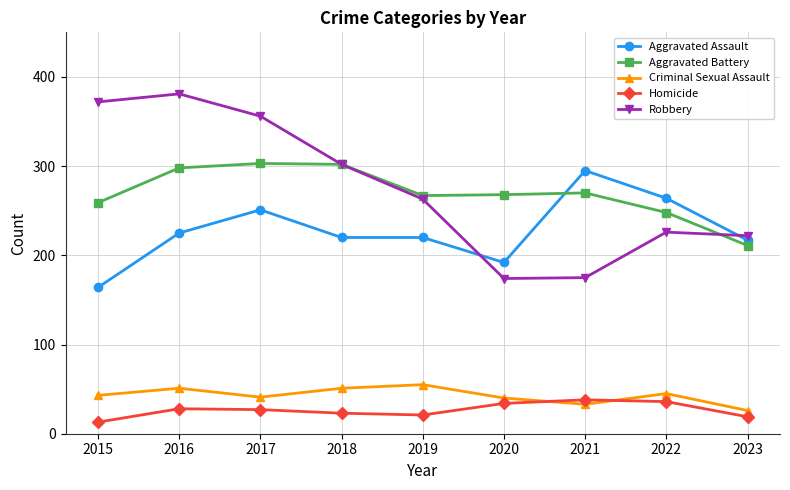

What is the value of the Aggravated Battery point at the 1st from the left?

259